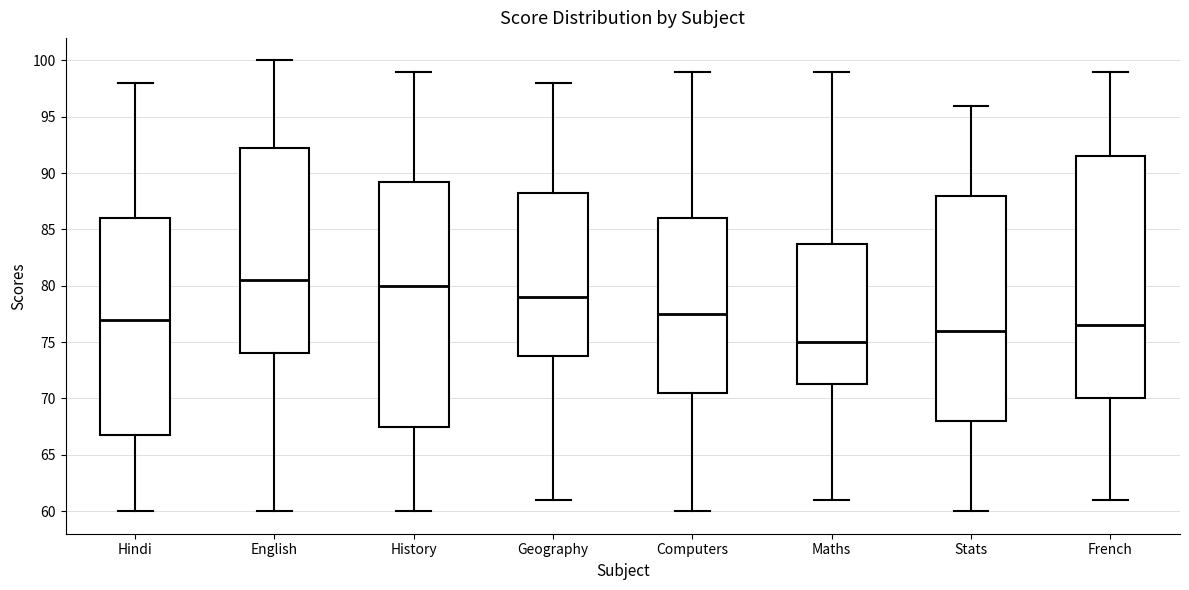

Which box has the highest median line?

English